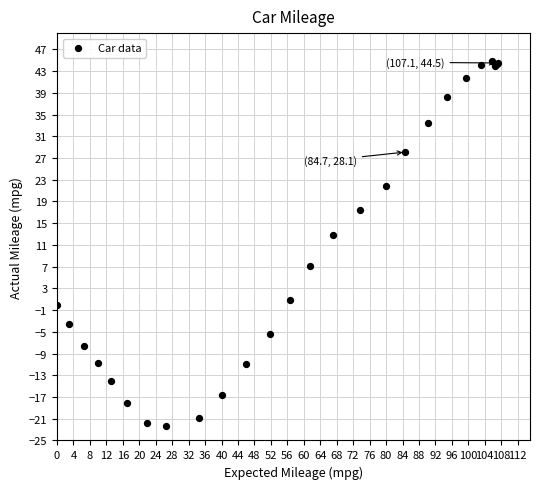

What Y value in the scatter plot is closest to 11?

12.8